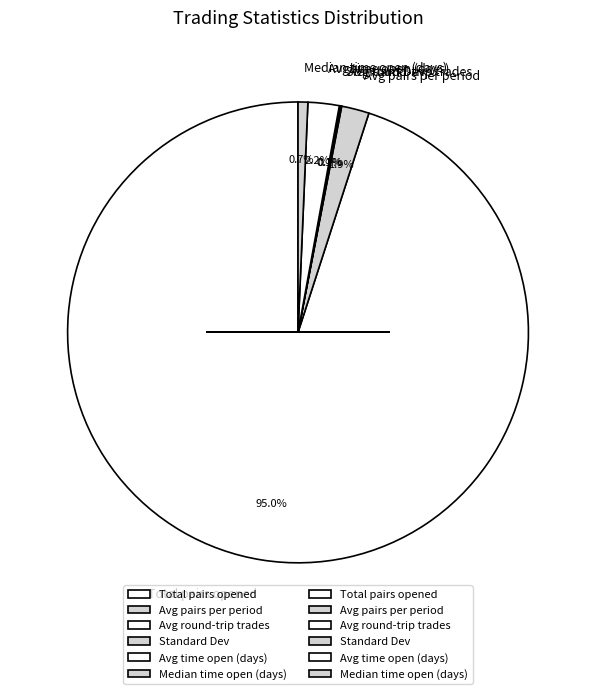

Which category has the biggest portion of the pie?

Total pairs opened